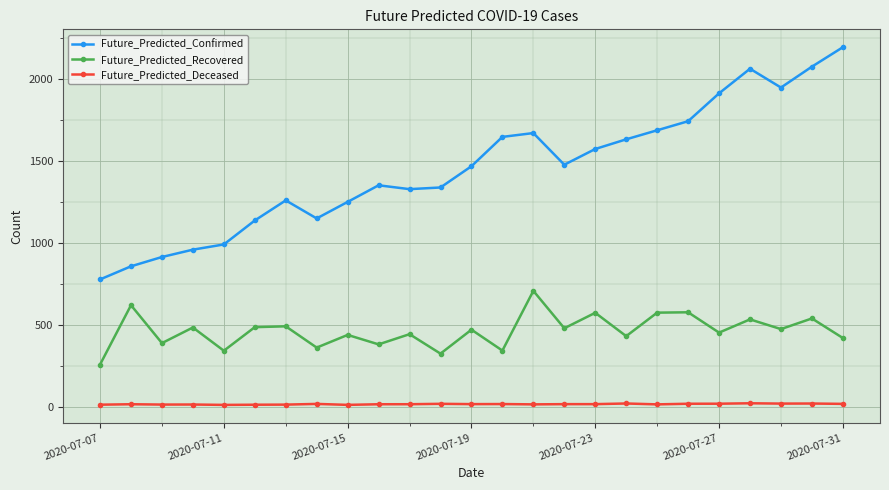

Does the chart display data point markers on the line(s)?

Yes